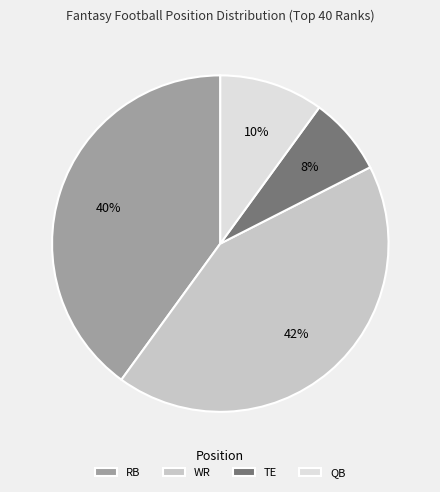

True or false: RB accounts for 40% of the total.

True